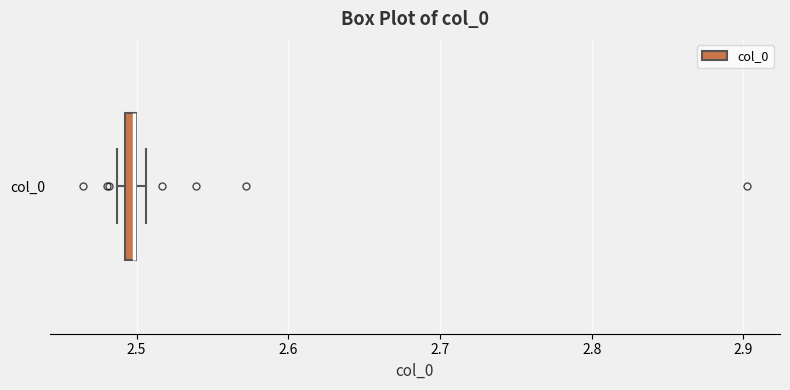

Where is the left edge of the box for col_0 on the x-axis? The values are not printed on the chart, so give them approximately, as read against the axis.

2.49